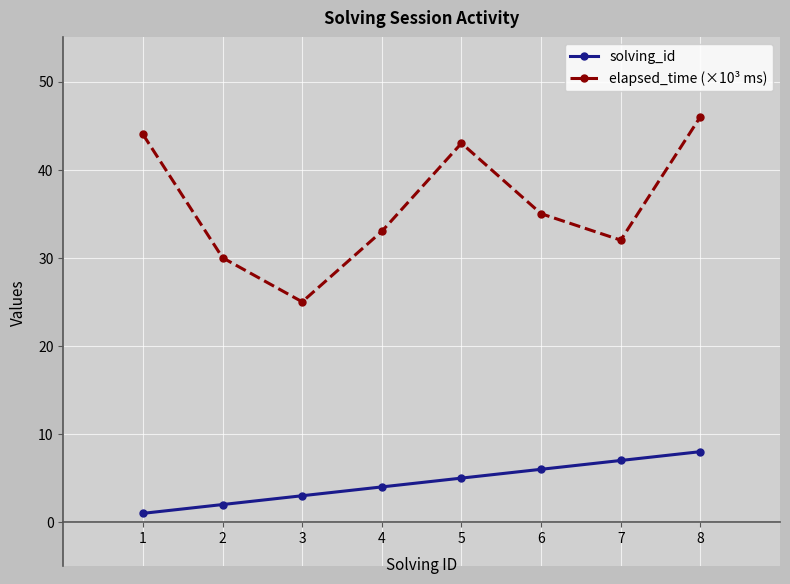

Which series has the largest range (max minus min)?

elapsed_time (×10³ ms)